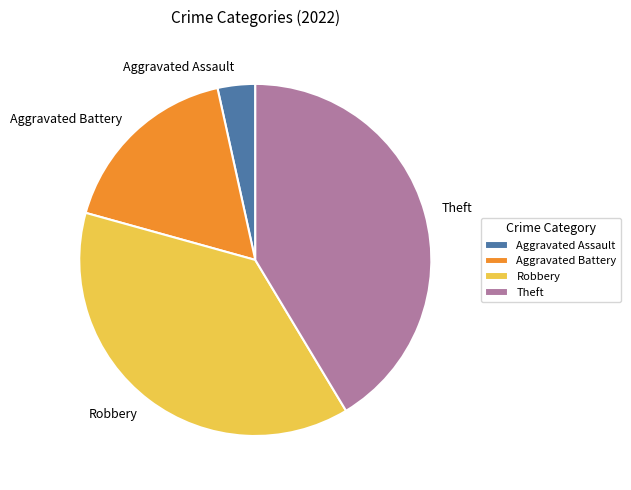

How many segments does this pie chart have?

4